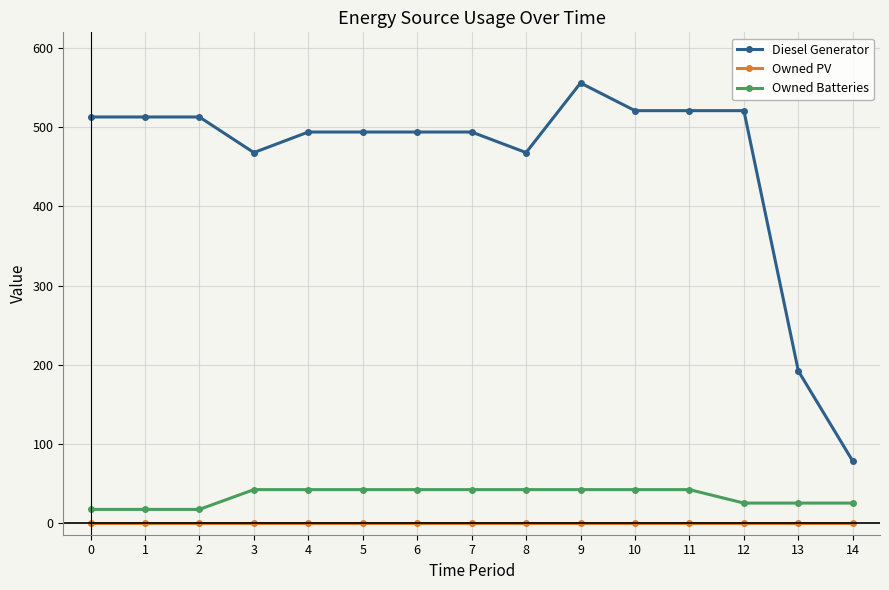

Reading left to right, transcribe all the data shown in this chart.

Diesel Generator: 513	513	513	468	494	494	494	494	468	556	521	521	521	192	78
Owned PV: 0	0	0	0	0	0	0	0	0	0	0	0	0	0	0
Owned Batteries: 17	17	17	42	42	42	42	42	42	42	42	42	25	25	25